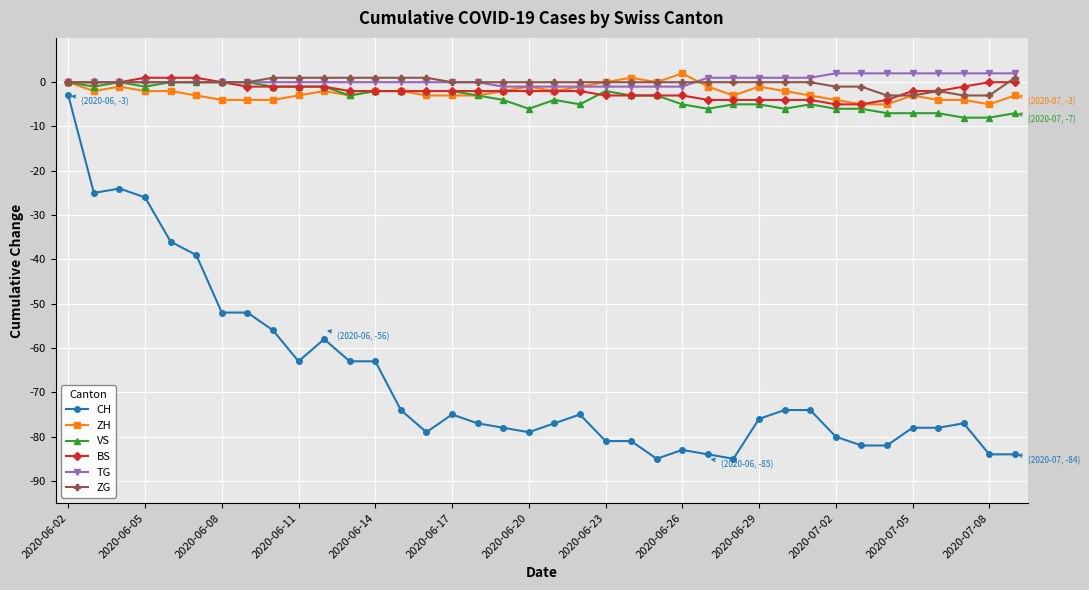

Count the number of categories in the chart.

38